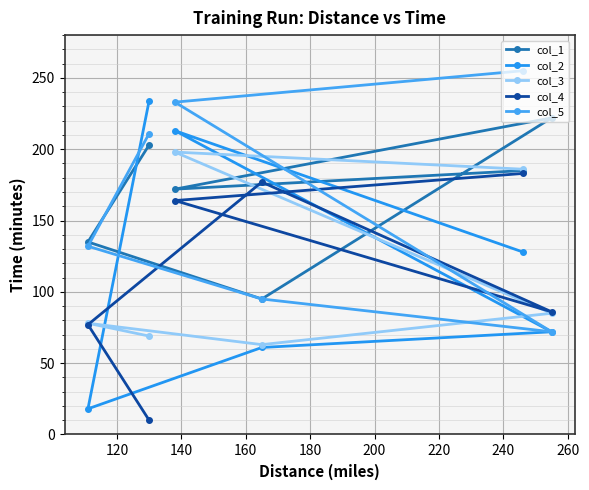

What is the sum of the col_3 values at 120 and 160?

261